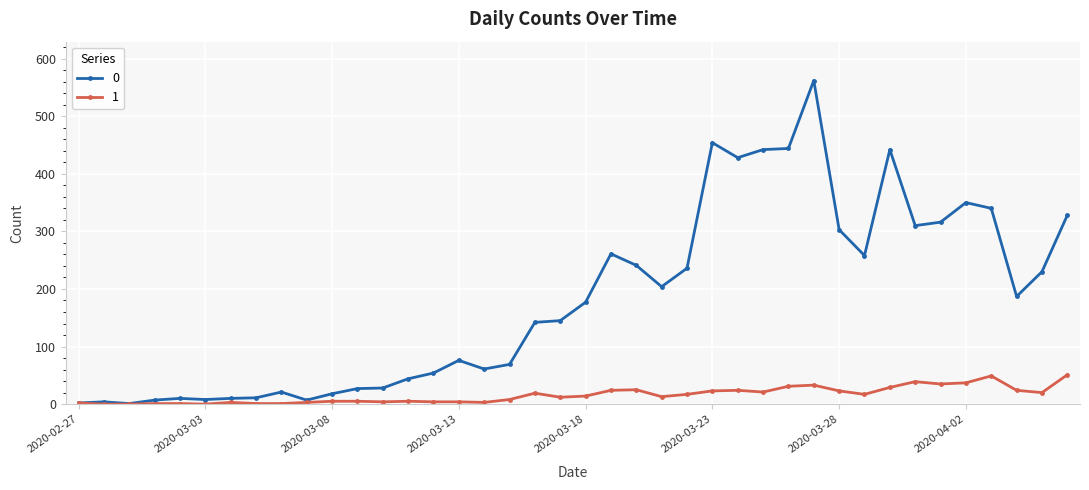

At how many categories does at least one series exceed 128?

22